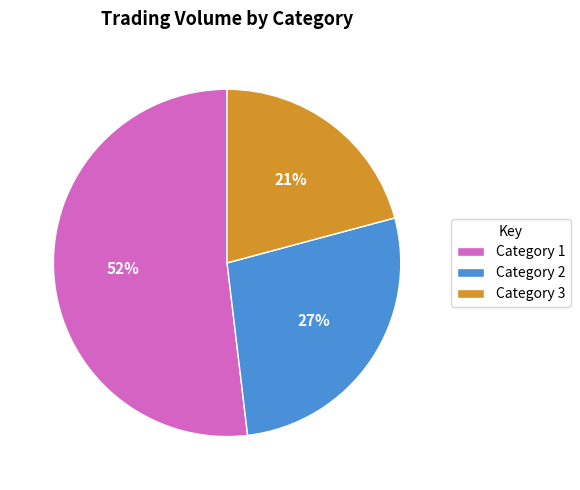

To the nearest percent, what is the difference between the largest and smallest slice percentages?

31%